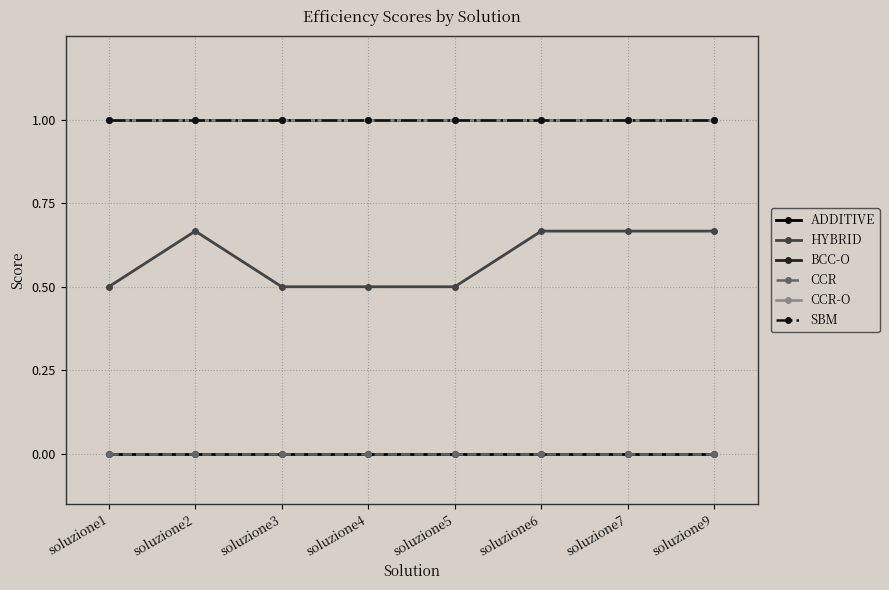

Is this an area chart (filled region under the line)?

No